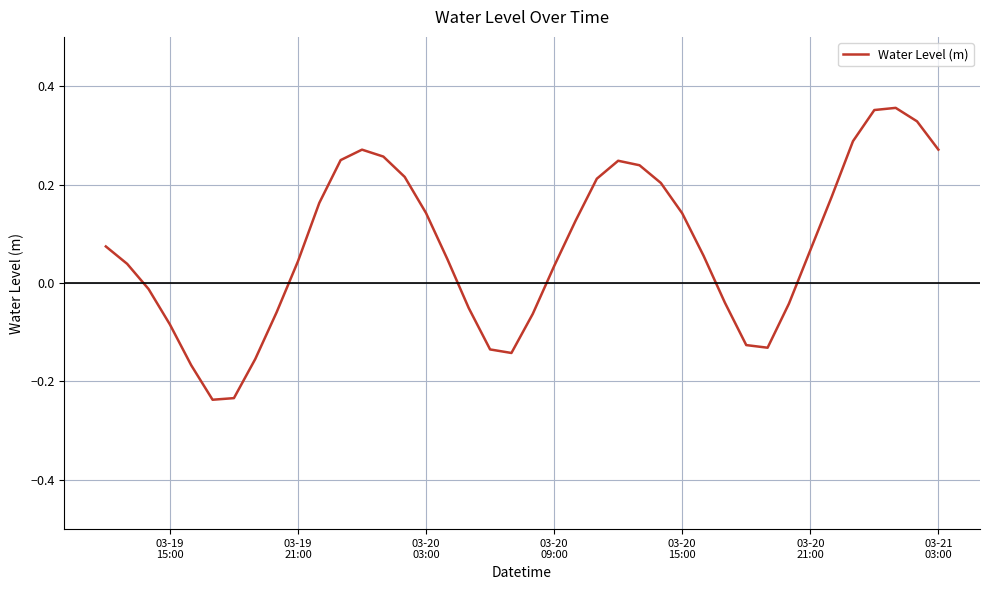

How many categories are shown in the chart?

40